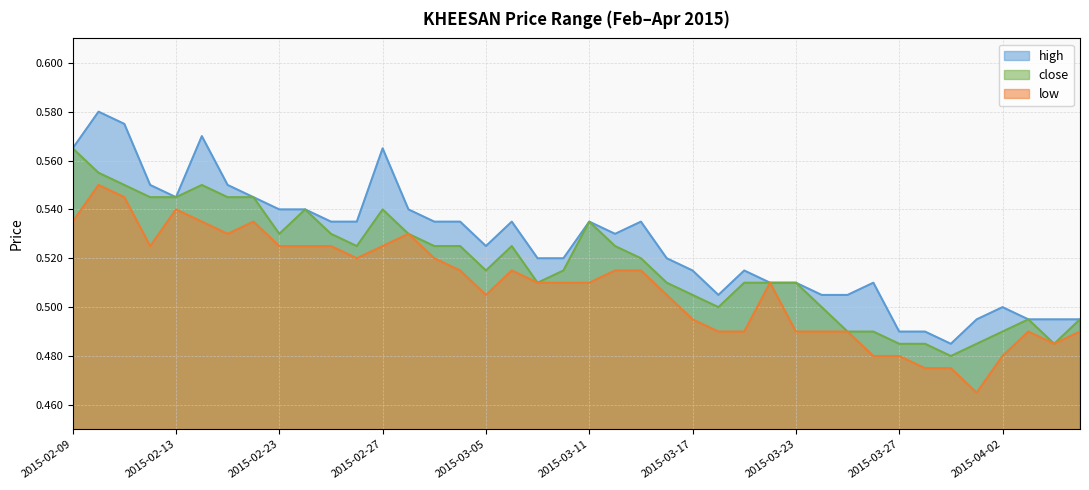

At which label is low closest to 0?

2015-04-01